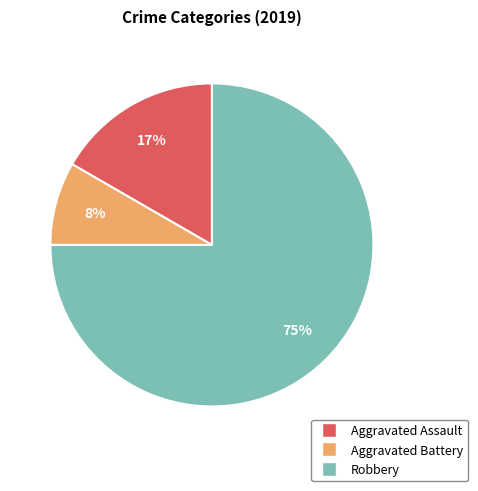

True or false: Aggravated Assault accounts for 17% of the total.

True